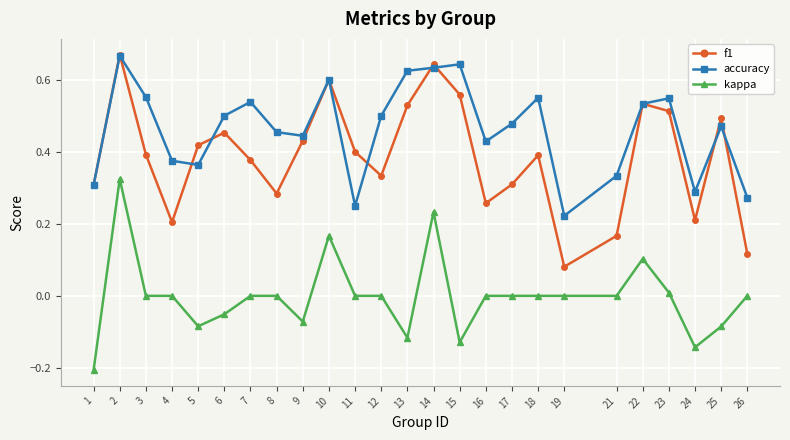

List the series in order of their overall mean, highest first.

accuracy, f1, kappa